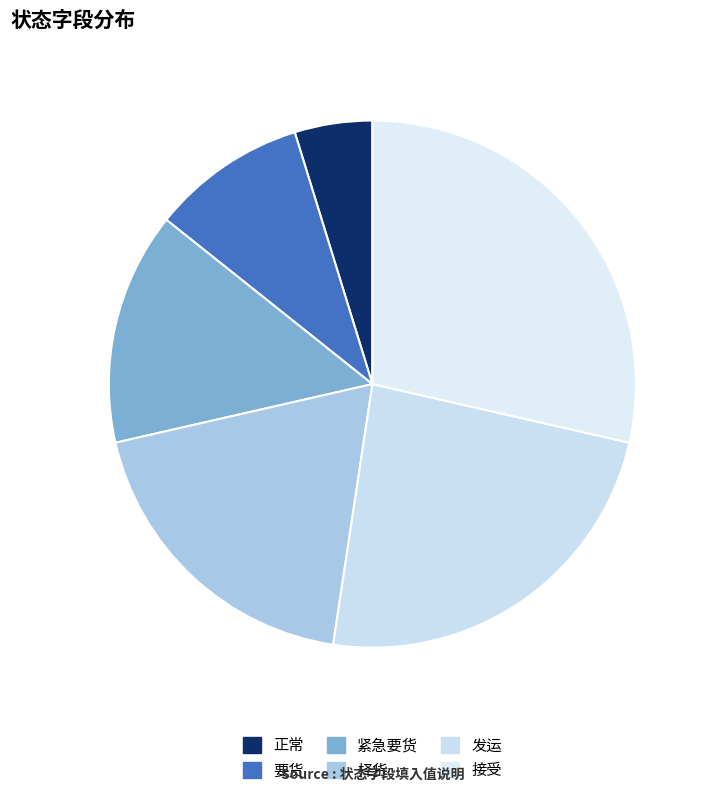

Which slice is the smallest?

正常